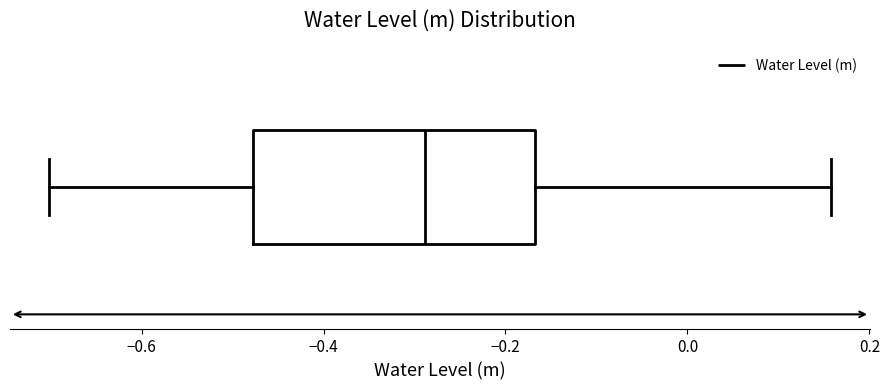

Transcribe this box plot: give where the median line is, the range the box spans, and where the two whiskers end, as read against the x-axis. The values are not printed on the chart, so give them approximately, as read against the axis.

median -0.28, box -0.48 to -0.16, whiskers -0.70 to 0.16